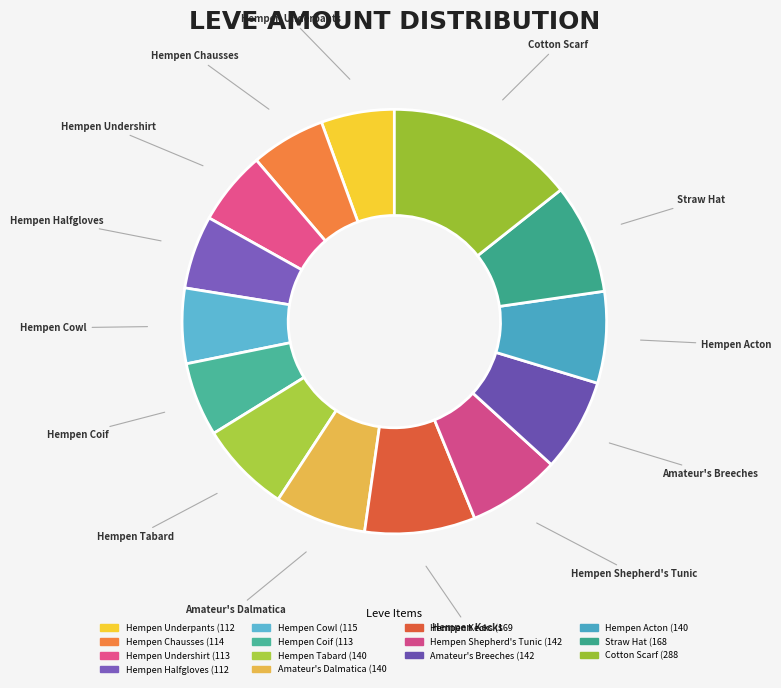

Which category has the biggest portion of the pie?

Cotton Scarf